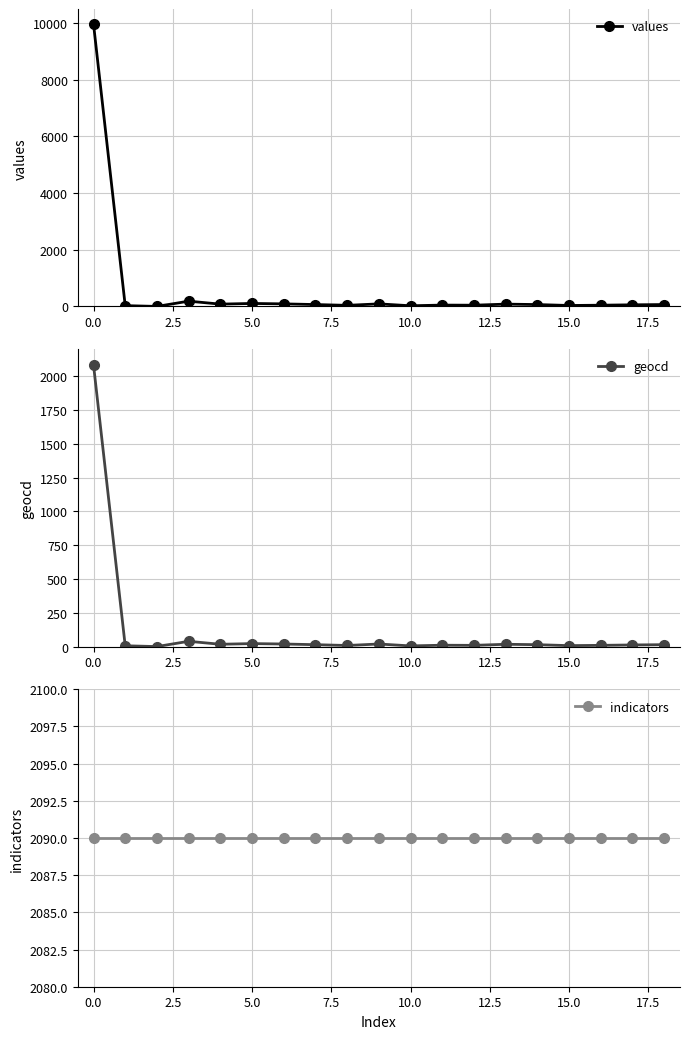

At which label does geocd reach its peak?

0.0